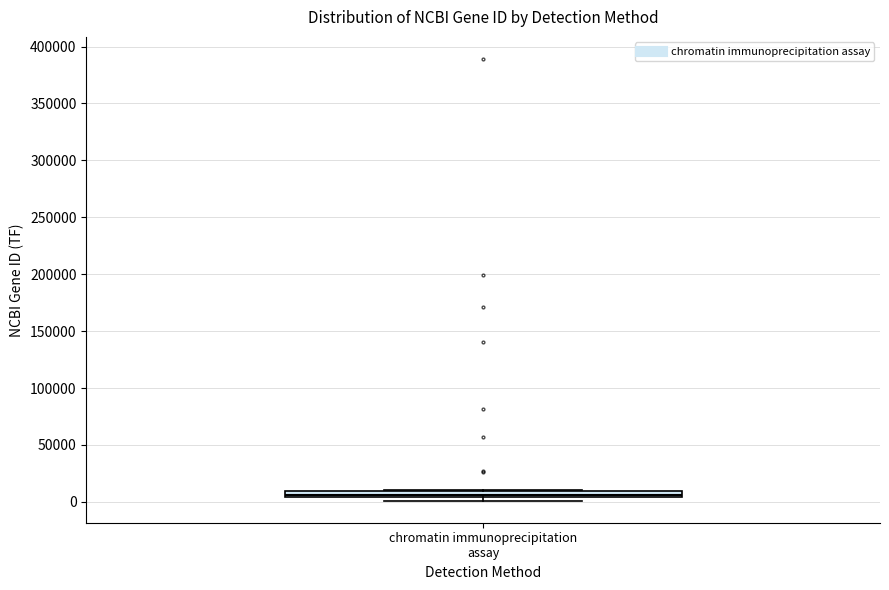

Where is the upper edge of the box for chromatin immunoprecipitation assay on the y-axis? The values are not printed on the chart, so give them approximately, as read against the axis.

10000